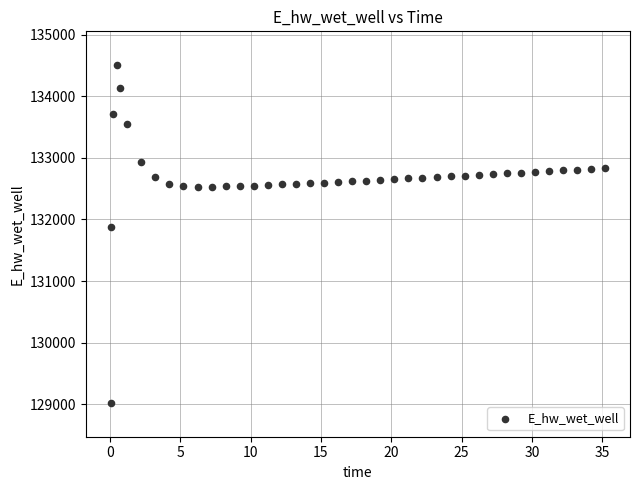

What is the range of X values (max minus min)?

35.2